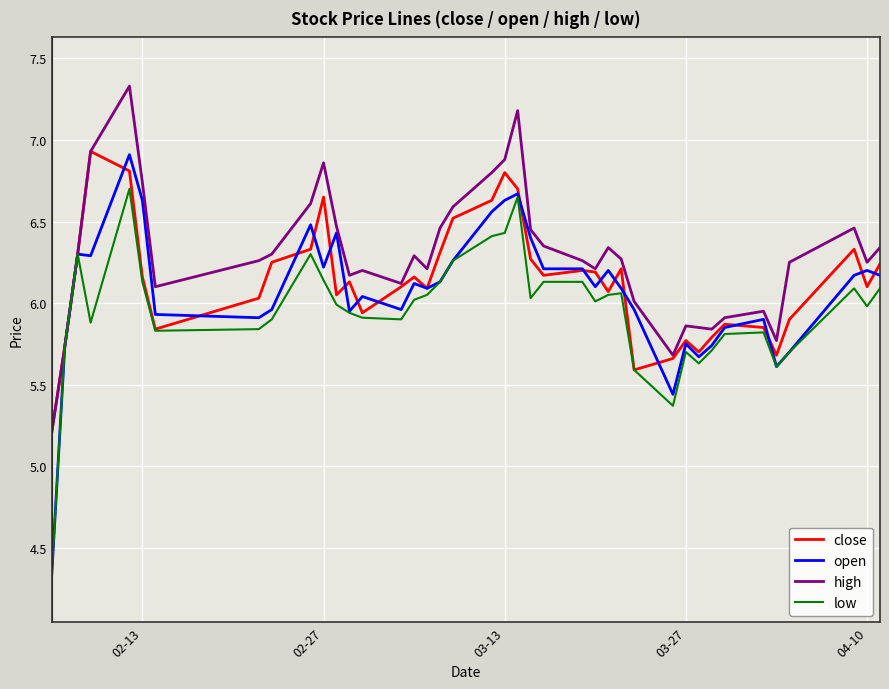

In close, how many points are lower than both neighbors (excluding endpoints)?

10